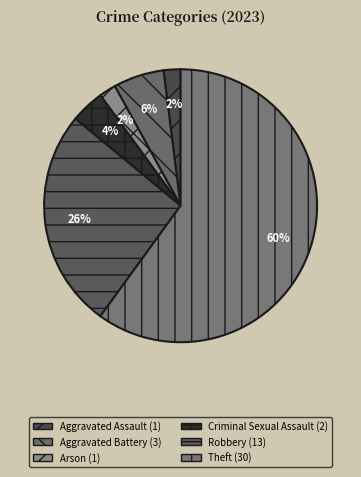

How many slices are in this pie chart?

6